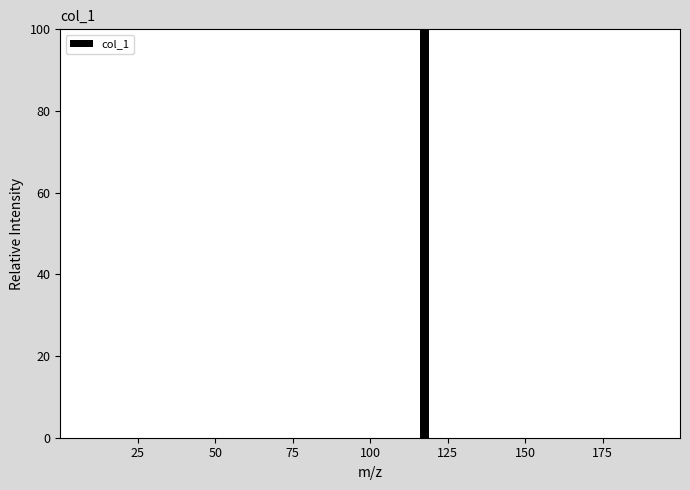

Around what value on the x-axis is the tallest bar? Give the approximate position of its centre, as read against the axis.

120